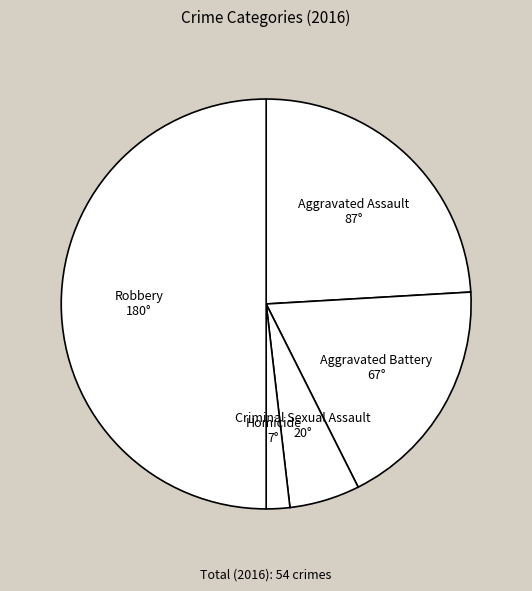

Does Aggravated Battery account for over 50% of the chart?

No